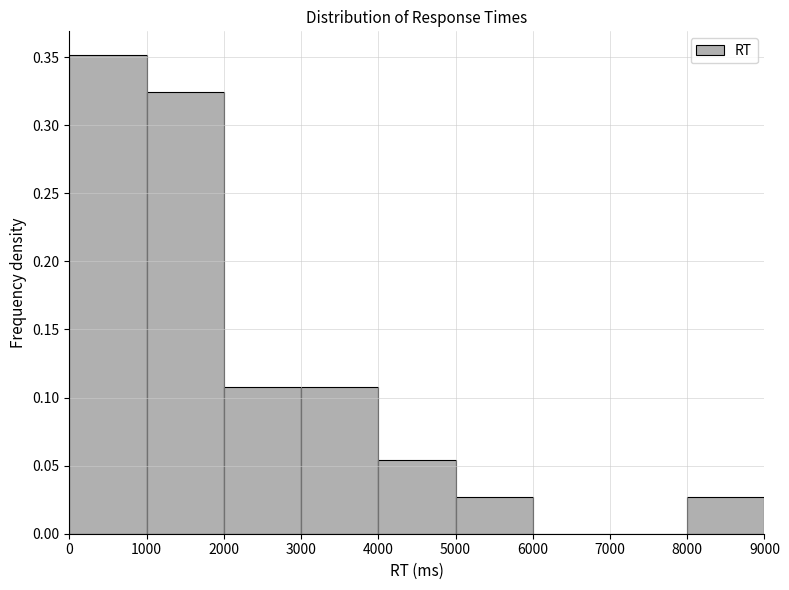

How tall is the bar that spans 5000 to 6000 on the x-axis? The values are not printed on the chart, so give them approximately, as read against the axis.

0.025